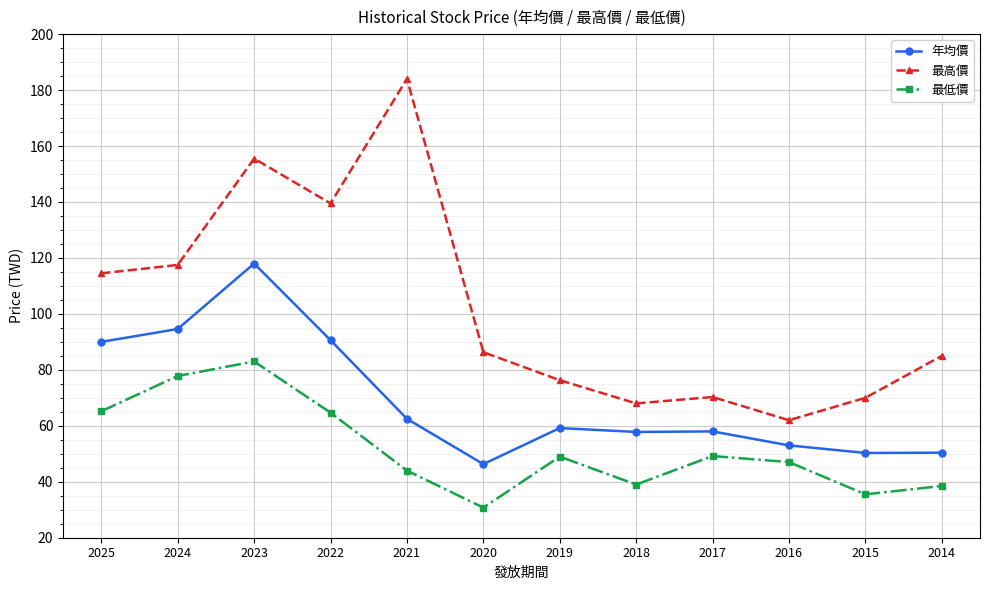

Where is the first local minimum for 年均價?

2020